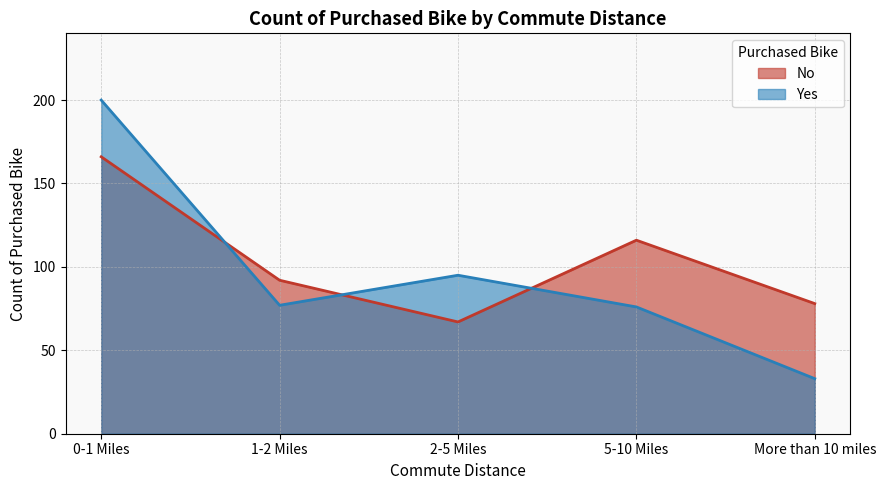

The value of No at 5-10 Miles is 165. True or false?

False